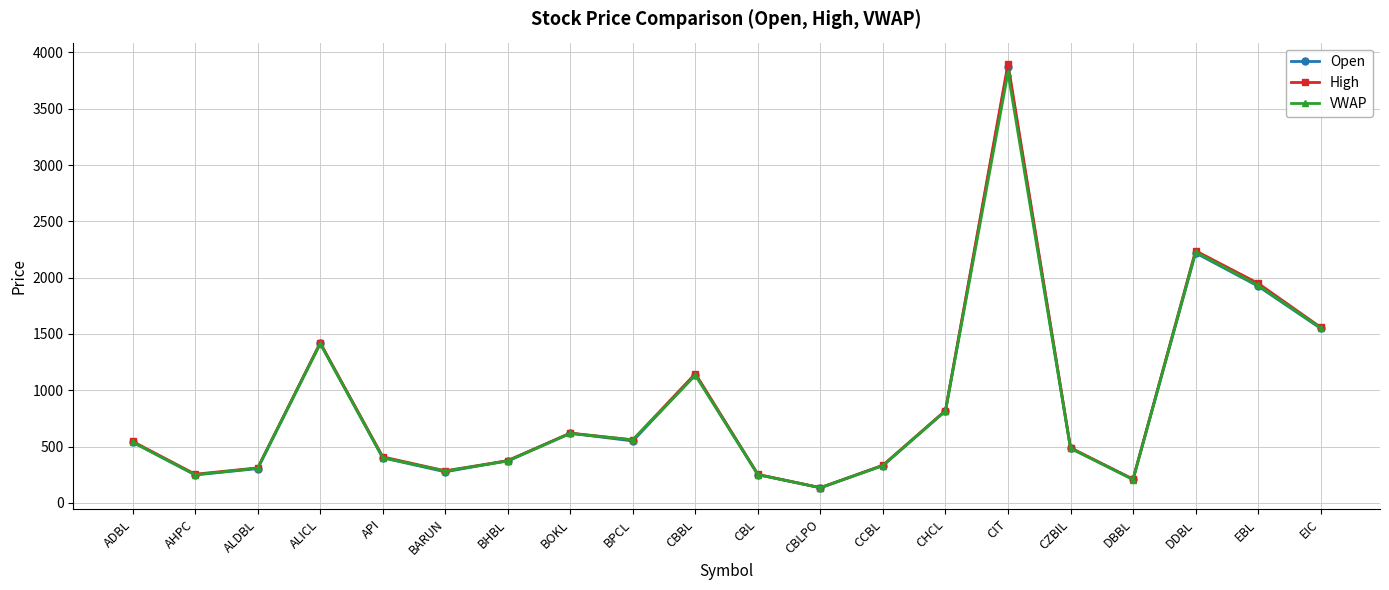

How many interior local valleys does the High series have?

5